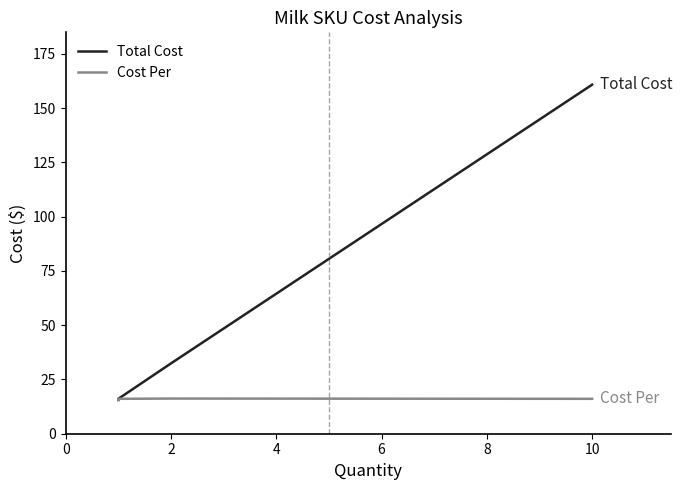

At how many categories does at least one series exceed 25?

2